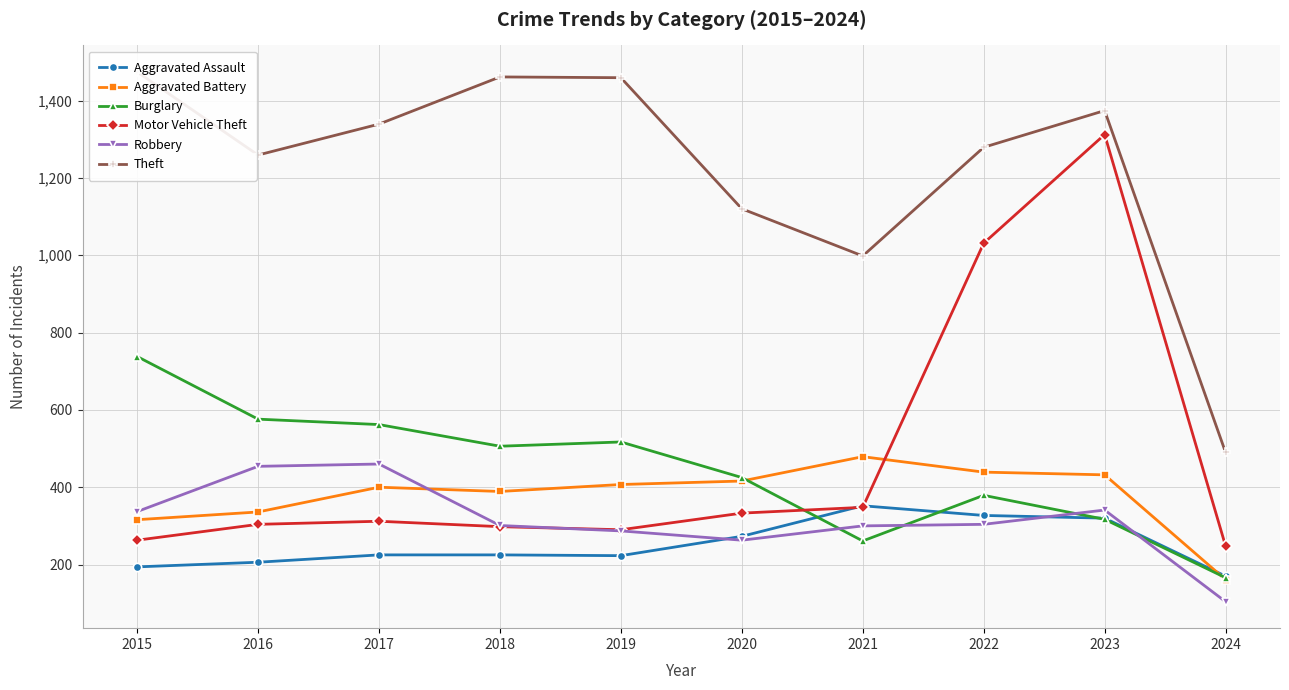

Which category has the highest value in the Burglary series?

2015